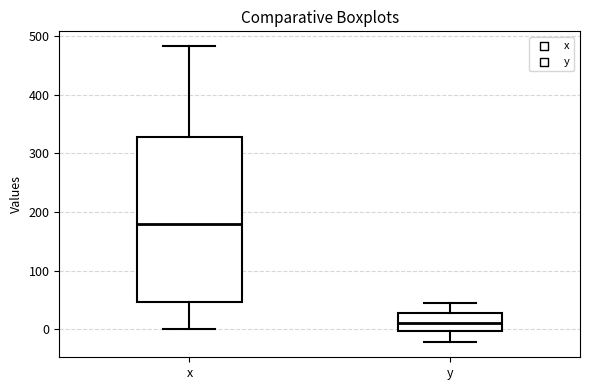

Comparing the boxes themselves (not the whiskers), which one is the tallest?

x